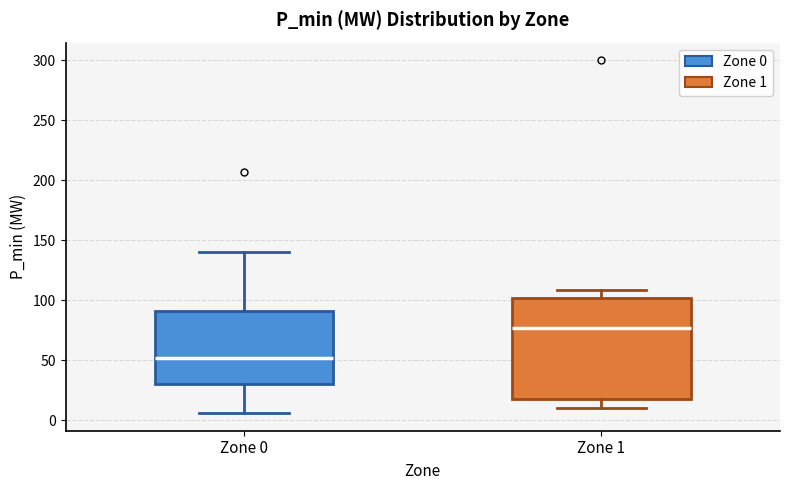

Comparing the boxes themselves (not the whiskers), which one is the tallest?

Zone 1